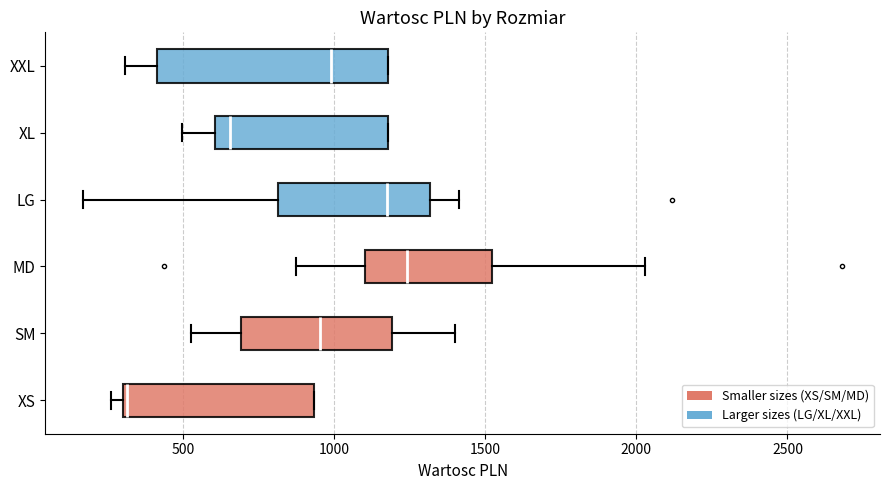

Reading bottom to top, transcribe this box plot: for each box, give where its median line is, the range the box spans, and where its two whiskers end, as read against the x-axis. The values are not printed on the chart, so give them approximately, as read against the axis.

XS: median 300, box 300 to 950, whiskers 250 to 950
SM: median 950, box 700 to 1200, whiskers 550 to 1400
MD: median 1250, box 1100 to 1500, whiskers 850 to 2050
LG: median 1200, box 800 to 1300, whiskers 150 to 1400
XL: median 650, box 600 to 1200, whiskers 500 to 1200
XXL: median 1000, box 400 to 1200, whiskers 300 to 1200